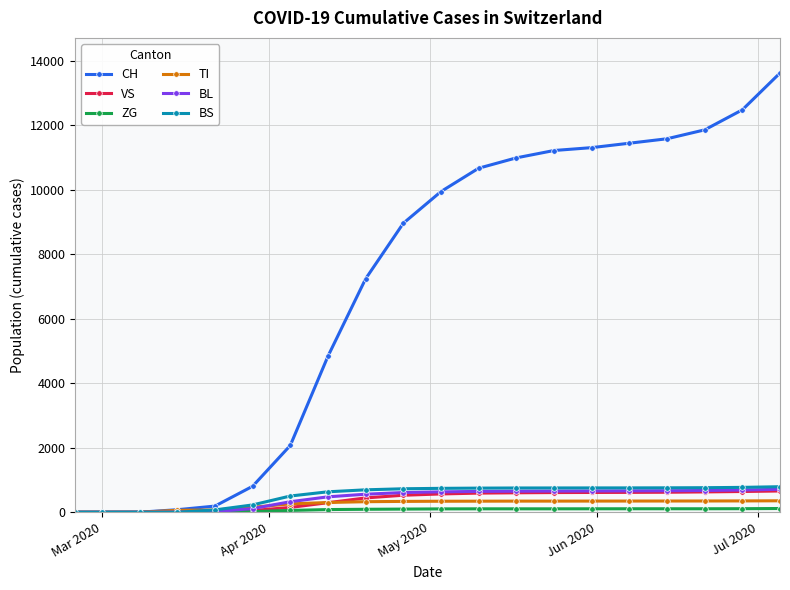

What is the highest value of the BS series?

793